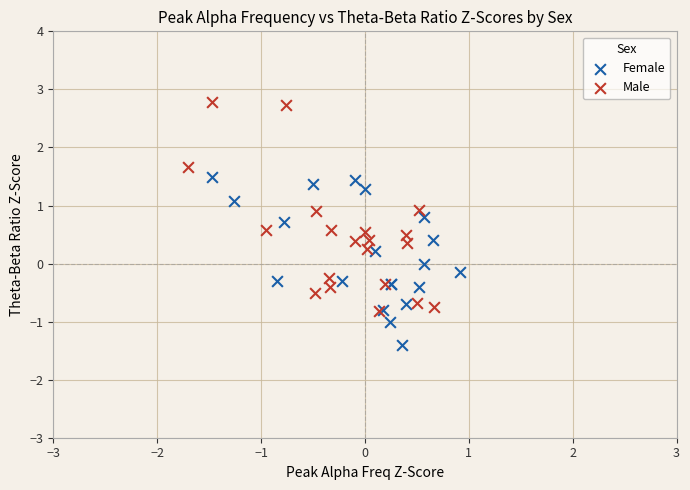

Which series contains the lowest Y value?

Female